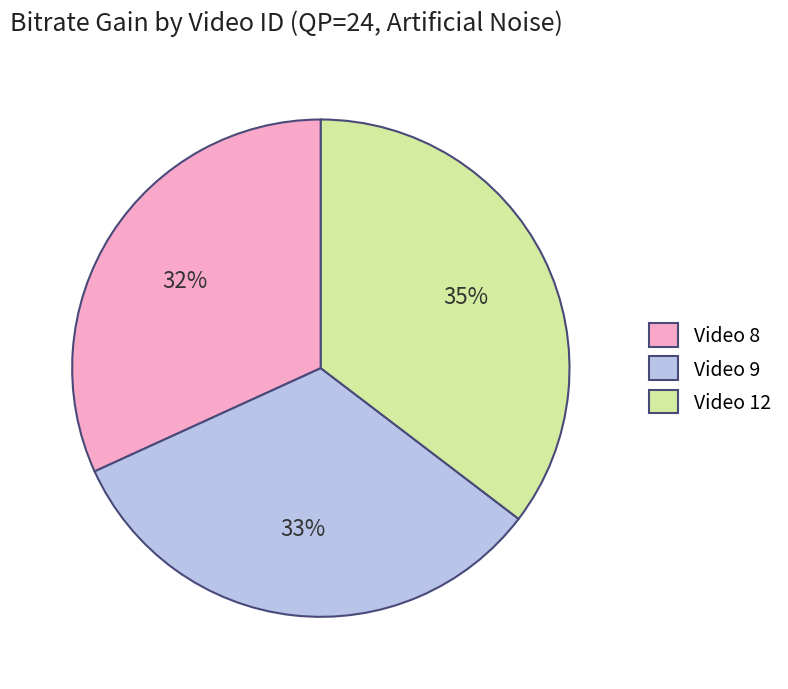

Which has a higher value, Video 9 or Video 8?

Video 9